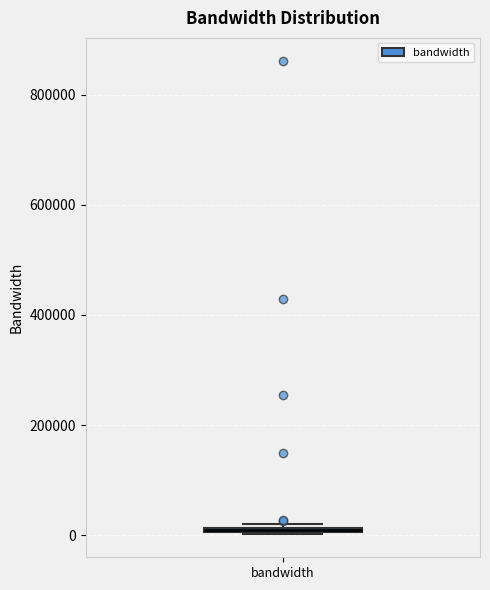

Where is the upper edge of the box for bandwidth on the y-axis? The values are not printed on the chart, so give them approximately, as read against the axis.

20000